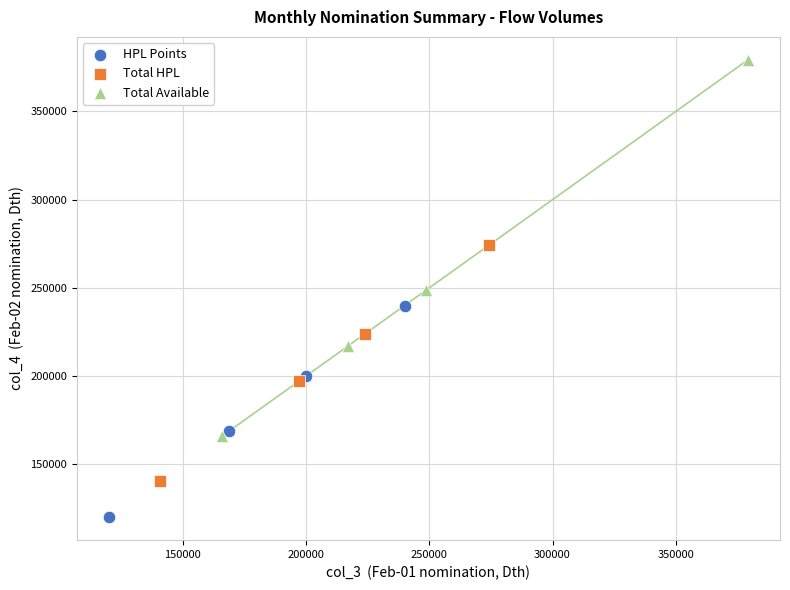

Which series has the widest spread of Y values?

Total Available